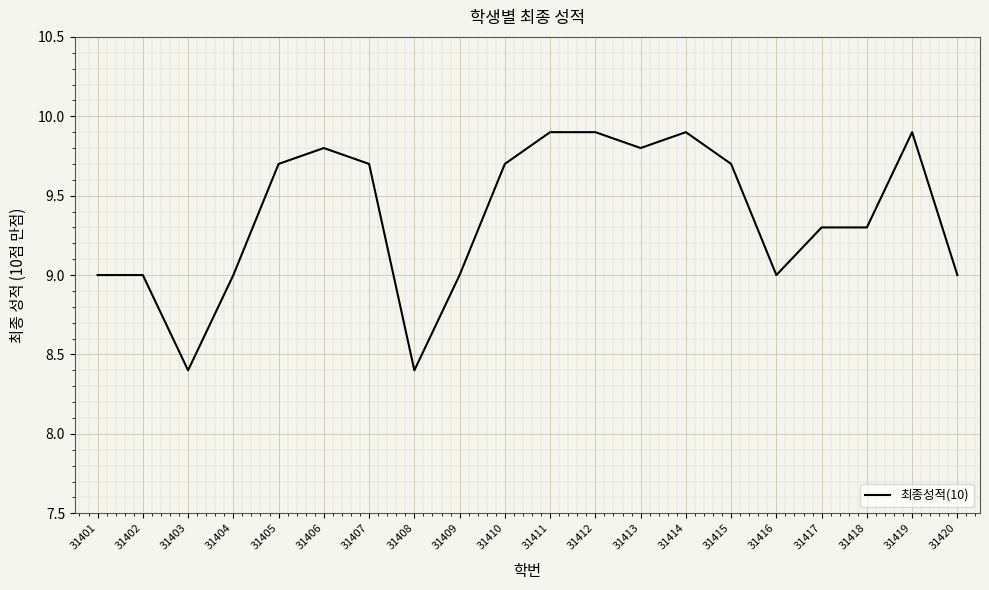

What is the average value?

9.4